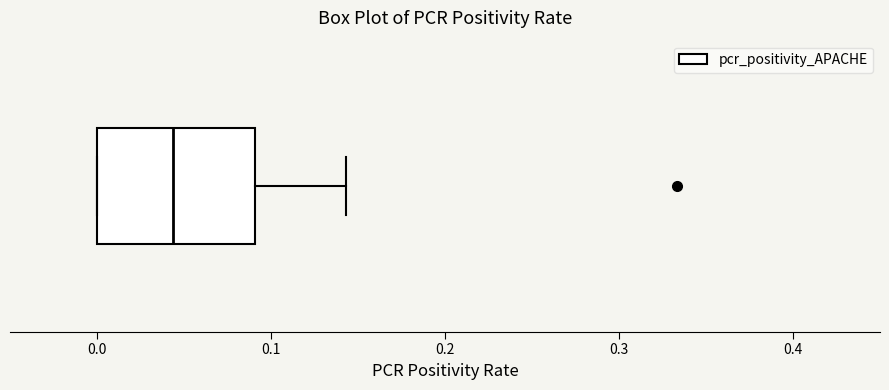

Where does the median line of the box sit on the x-axis? The values are not printed on the chart, so give them approximately, as read against the axis.

0.04